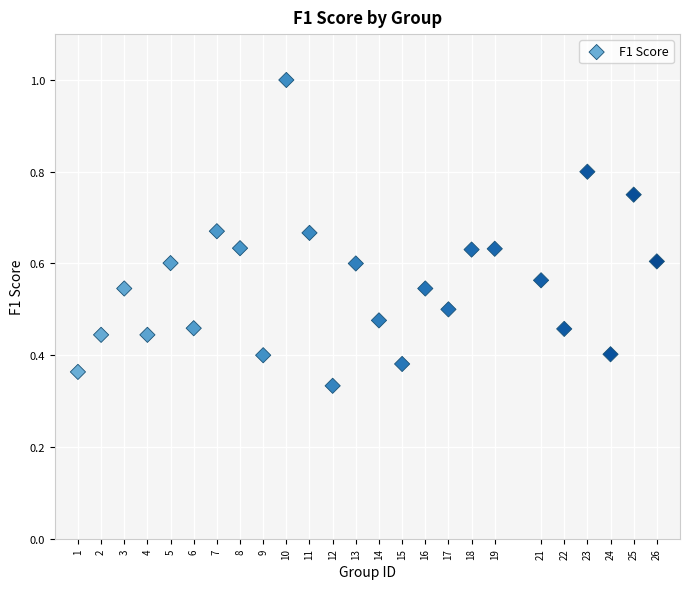

What is the range of X values (max minus min)?

25.0